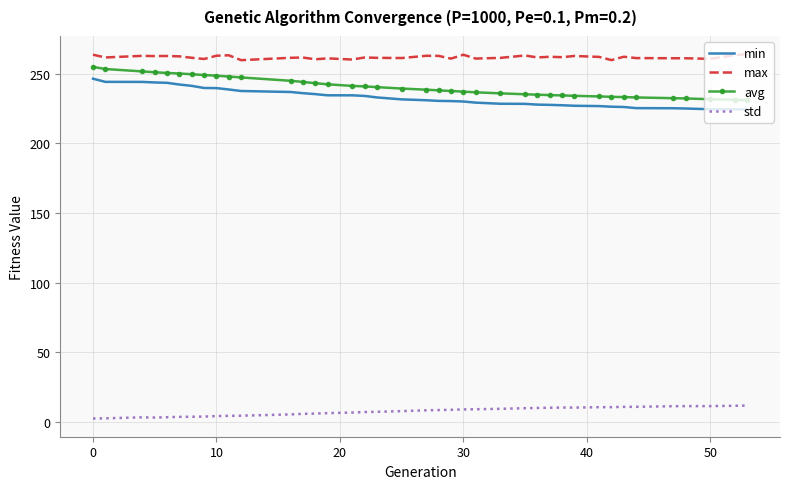

What is the greatest value displayed?

264.0